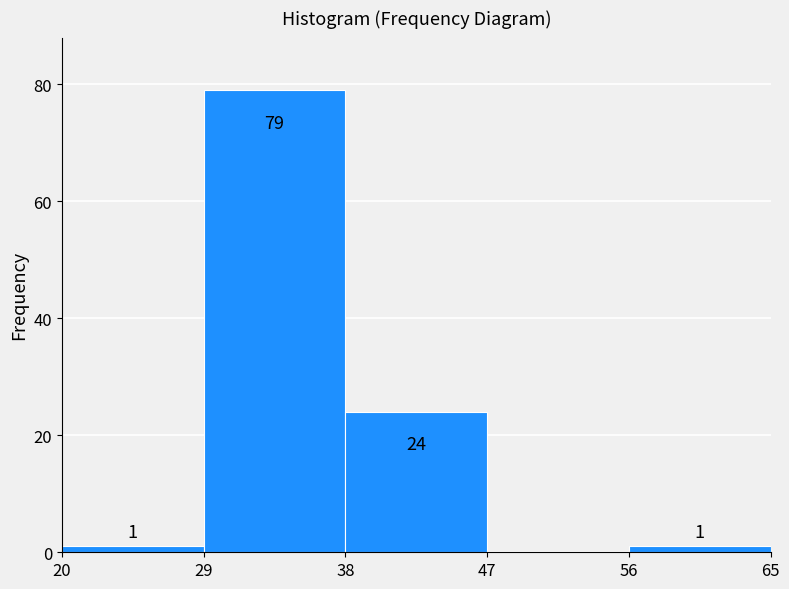

Over which range of the x-axis is the bar tallest?

29 to 38